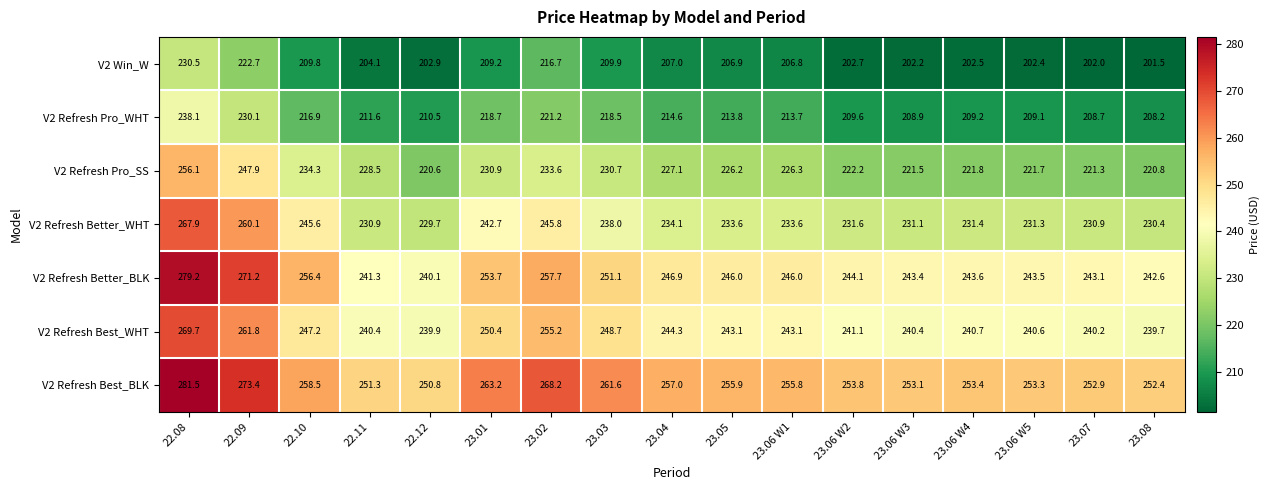

List the series in order of their peak value, lowest first.

V2 Win_W, V2 Refresh Pro_WHT, V2 Refresh Pro_SS, V2 Refresh Better_WHT, V2 Refresh Best_WHT, V2 Refresh Better_BLK, V2 Refresh Best_BLK